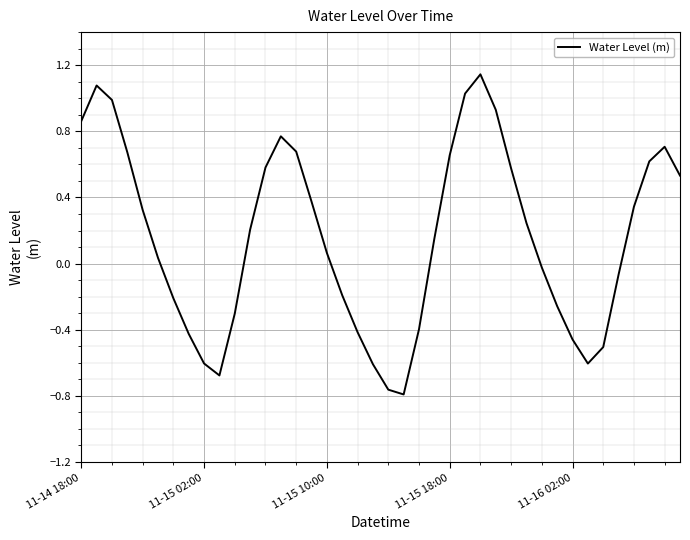

What is the difference between the maximum and minimum values?

1.9